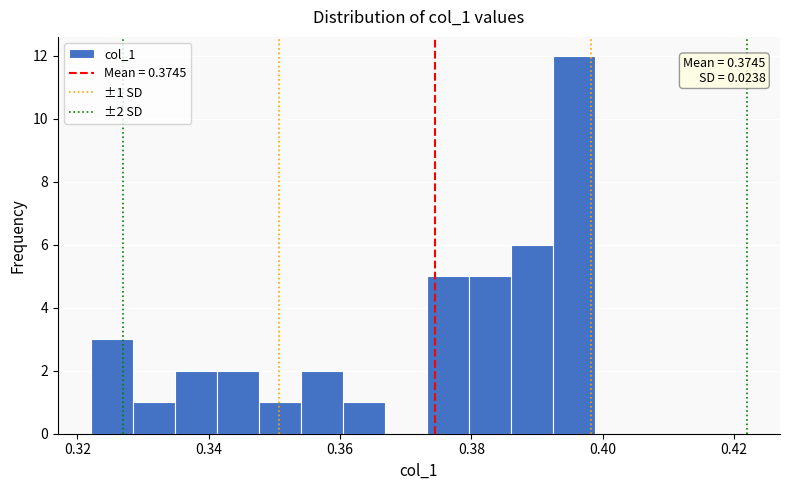

Read against the x-axis, roughly where is the centre of the tallest bar?

0.396